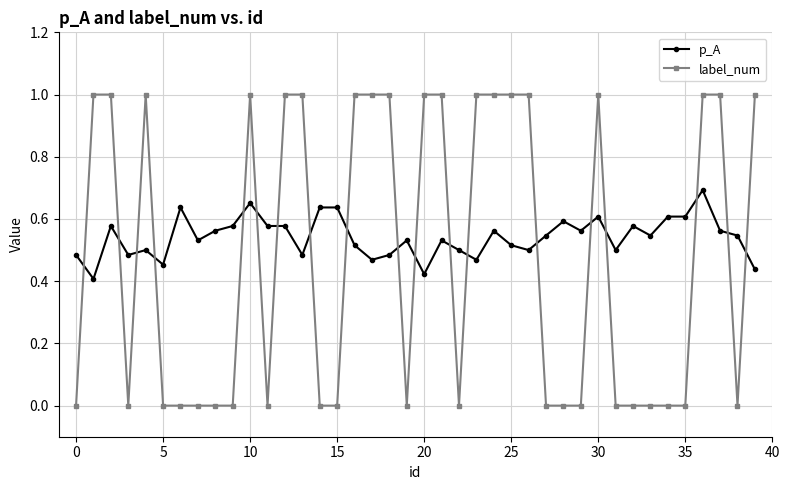

True or false: label_num has more than 1 interior local peaks.

True